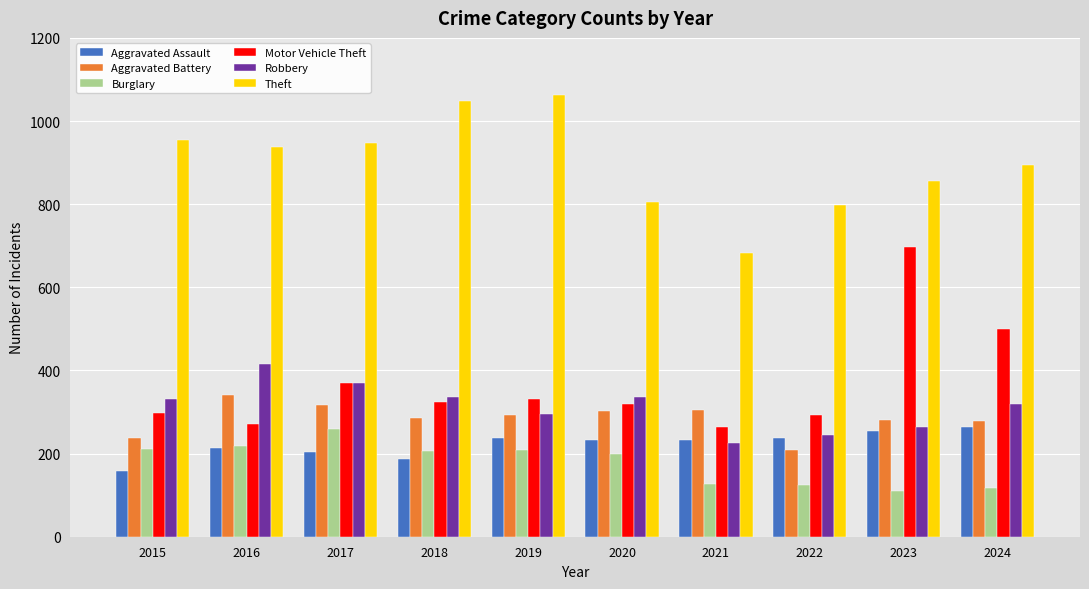

The value of Motor Vehicle Theft at 2021 is 264. True or false?

True